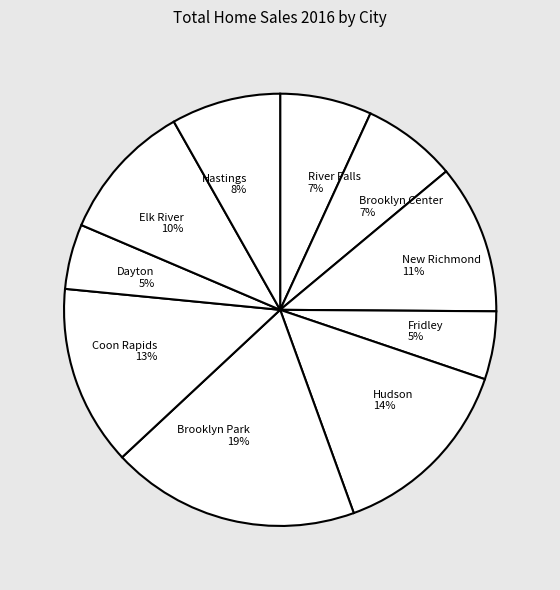

Does any single category account for the majority?

No